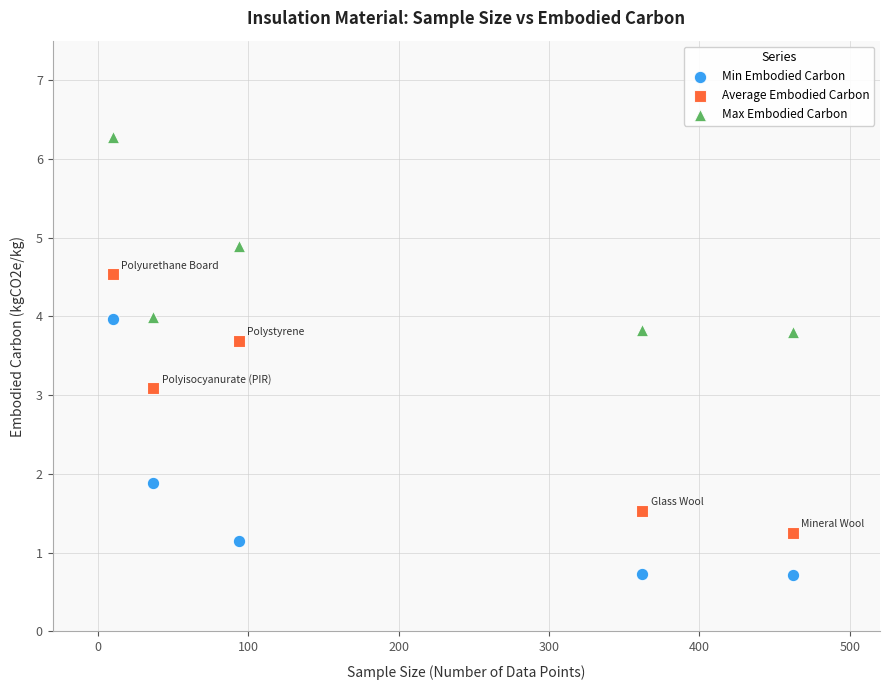

Which series contains the highest Y value?

Max Embodied Carbon